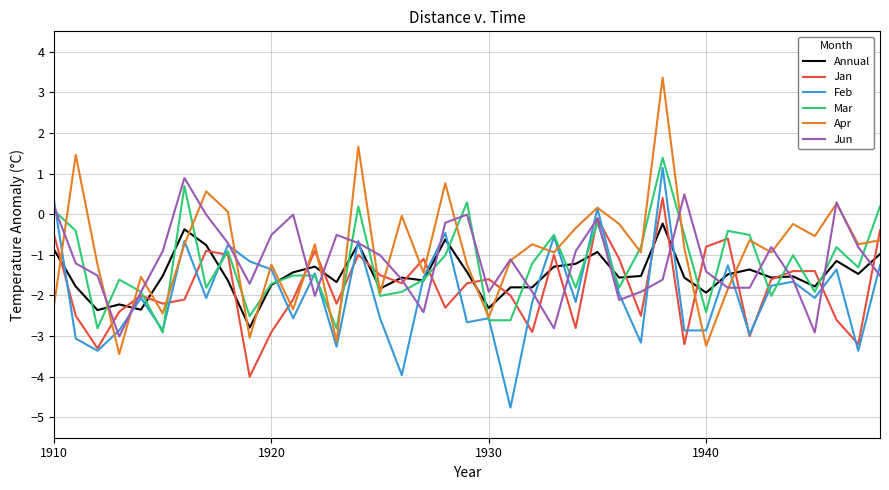

What is the maximum value shown in the chart?

3.4